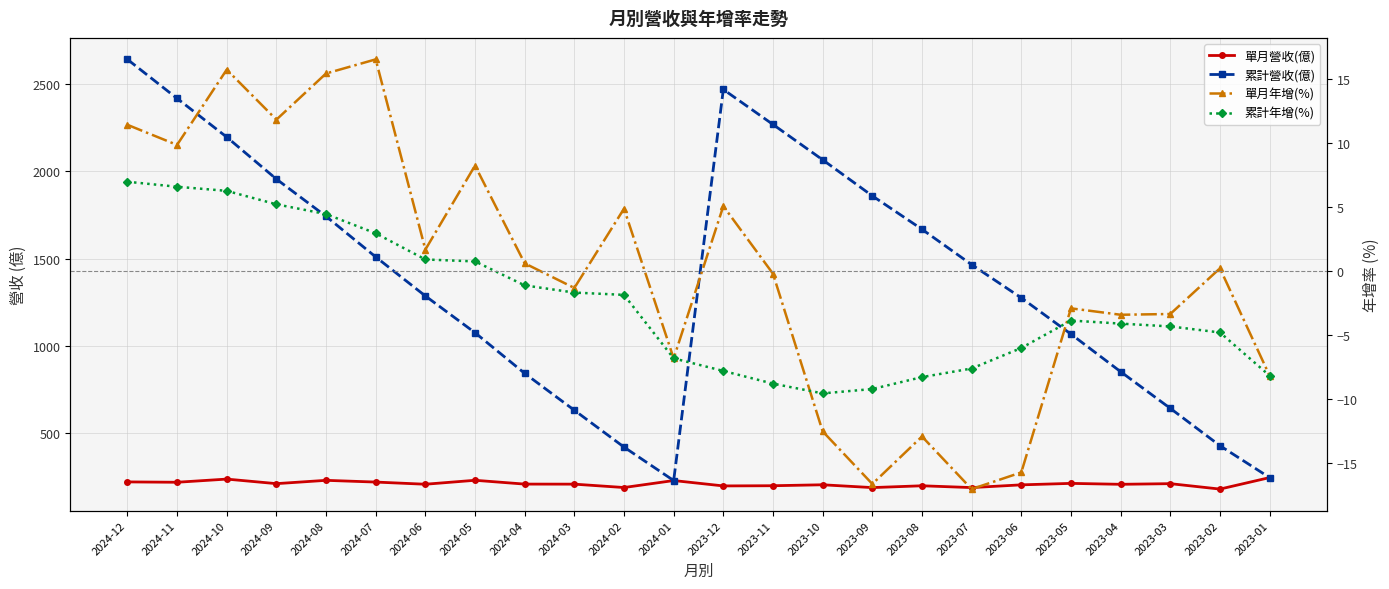

What is the sum of all 累計年增(%) values?

-59.9